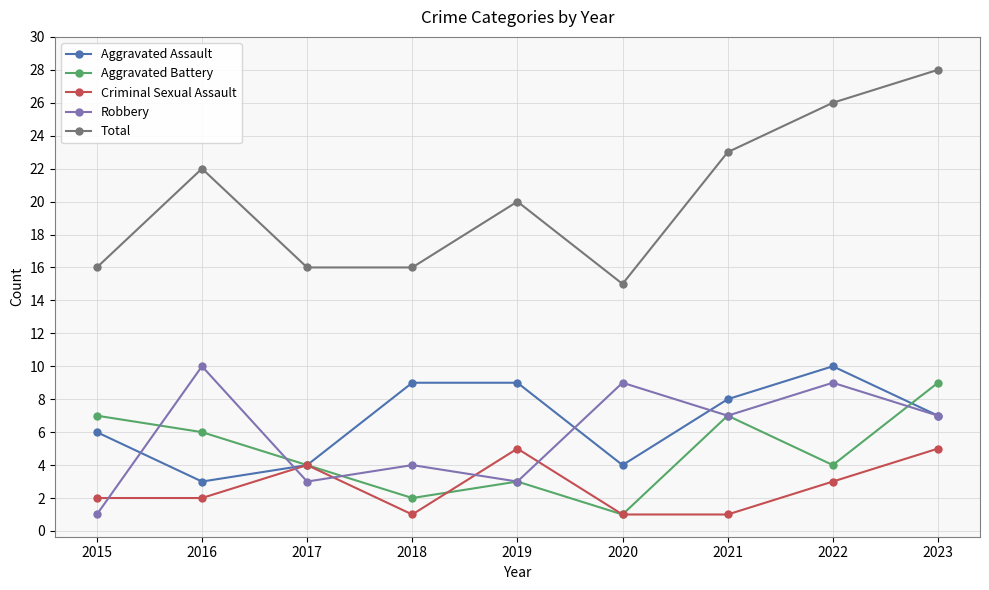

How many interior local valleys does the Robbery series have?

3